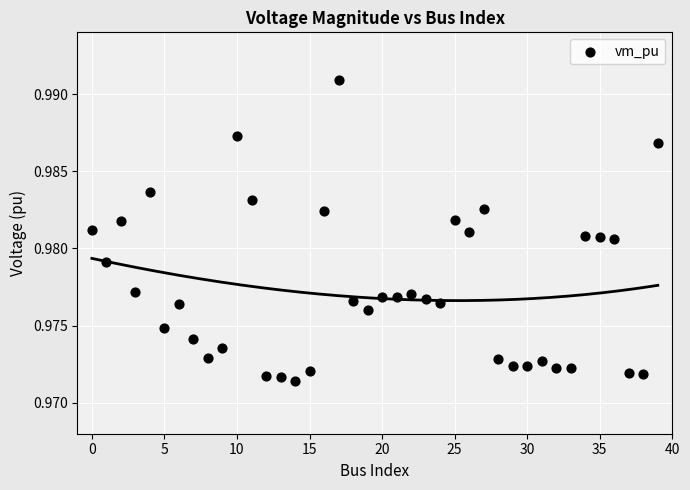

How many points are shown in the scatter plot?

40